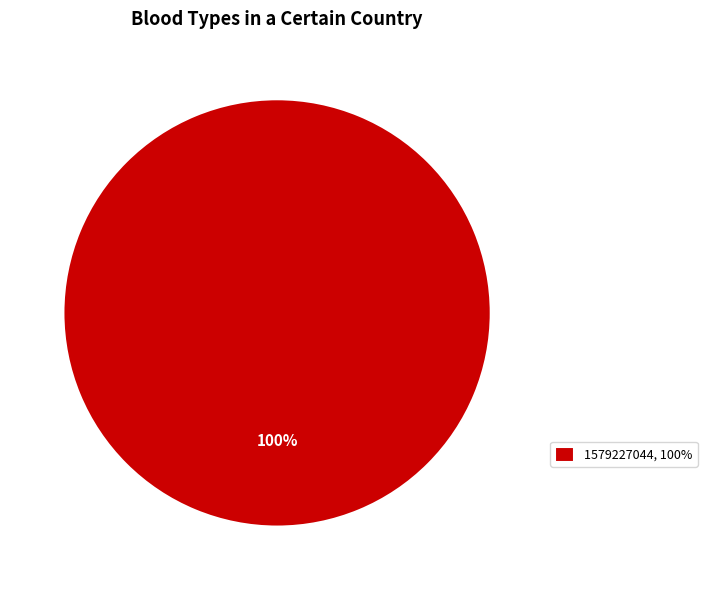

Is there any slice that represents more than half of the pie?

Yes